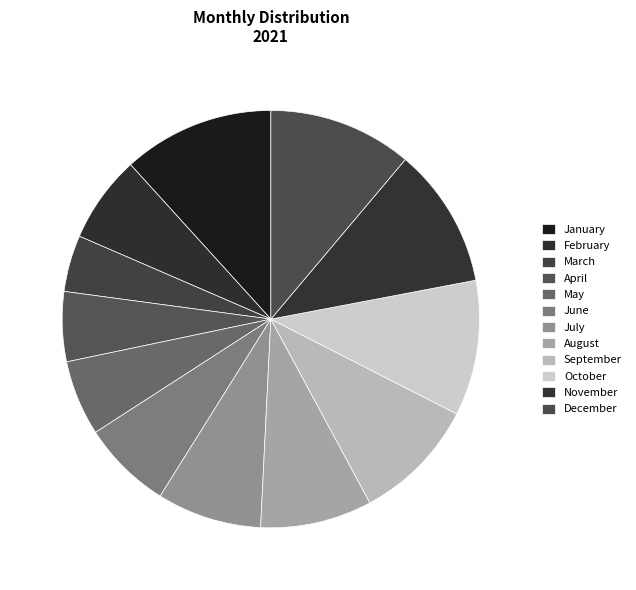

Count the number of slices in the pie.

12